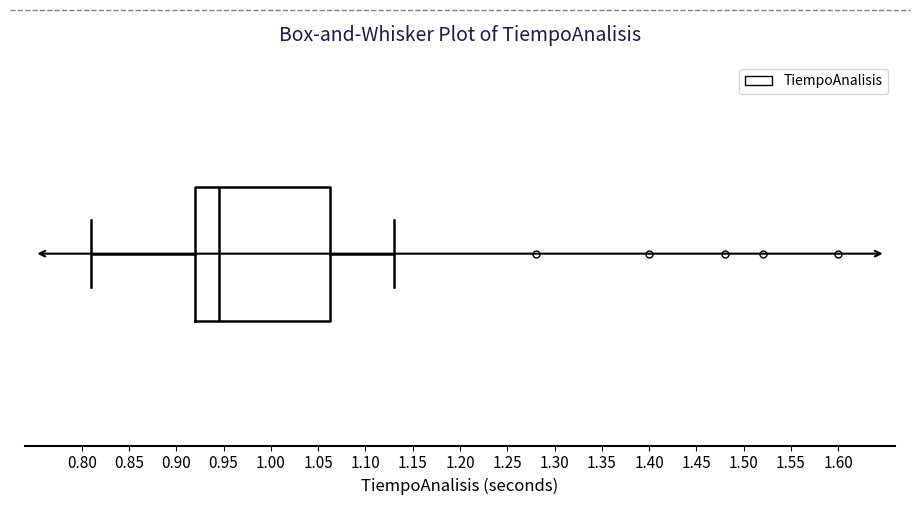

Read this box plot against the x-axis: the position of the median line, the range covered by the box, and the ends of both whiskers. The values are not printed on the chart, so give them approximately, as read against the axis.

median 0.945, box 0.920 to 1.065, whiskers 0.810 to 1.130